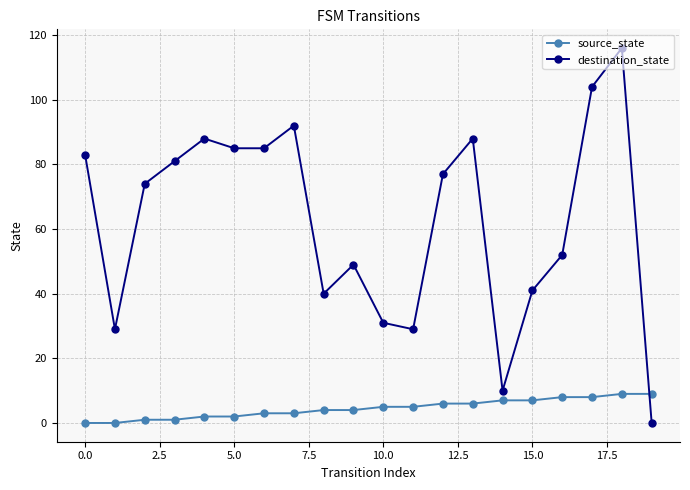

Which series has the largest total across all categories?

destination_state